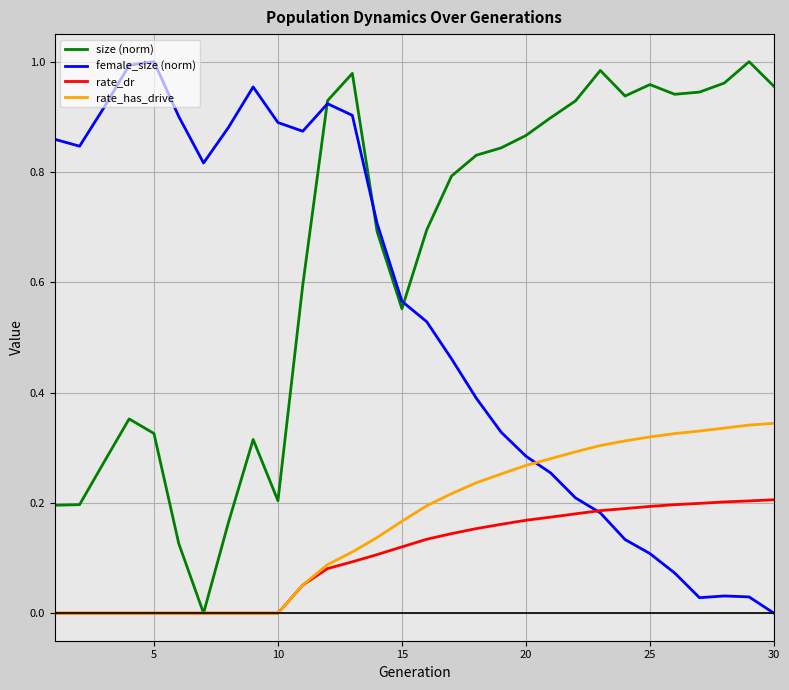

Which series has the largest total across all categories?

size (norm)